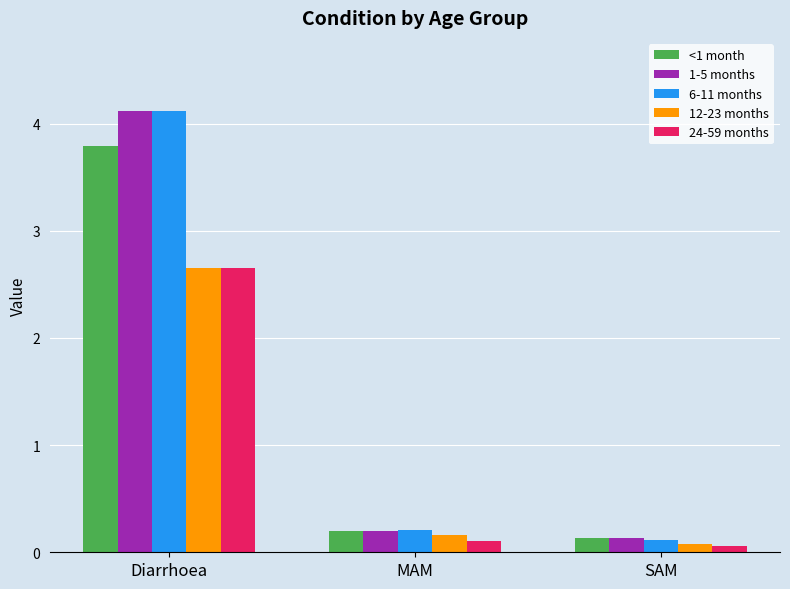

What is the average value of the 12-23 months series?

1.0